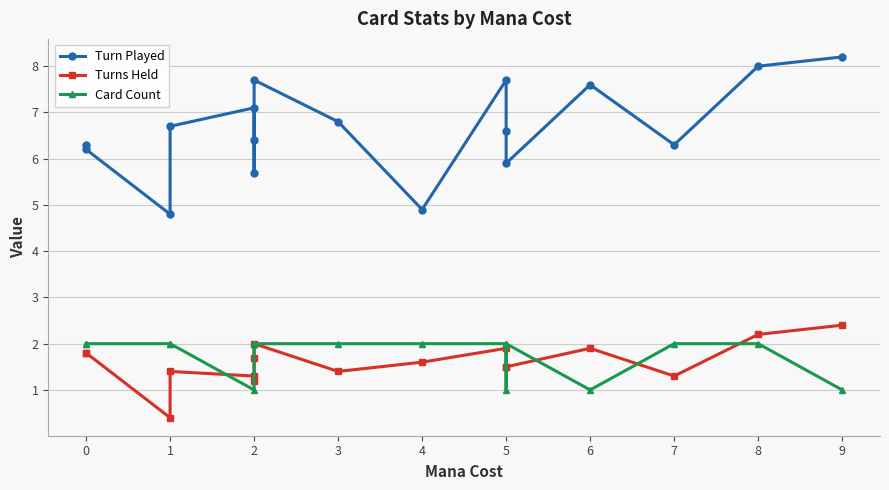

True or false: Turn Played and Card Count intersect in this chart.

False